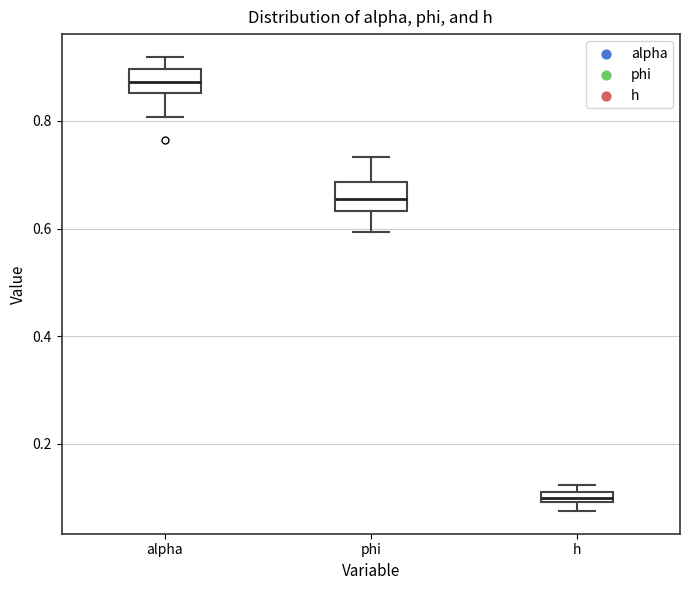

Which box has the lowest median line?

h